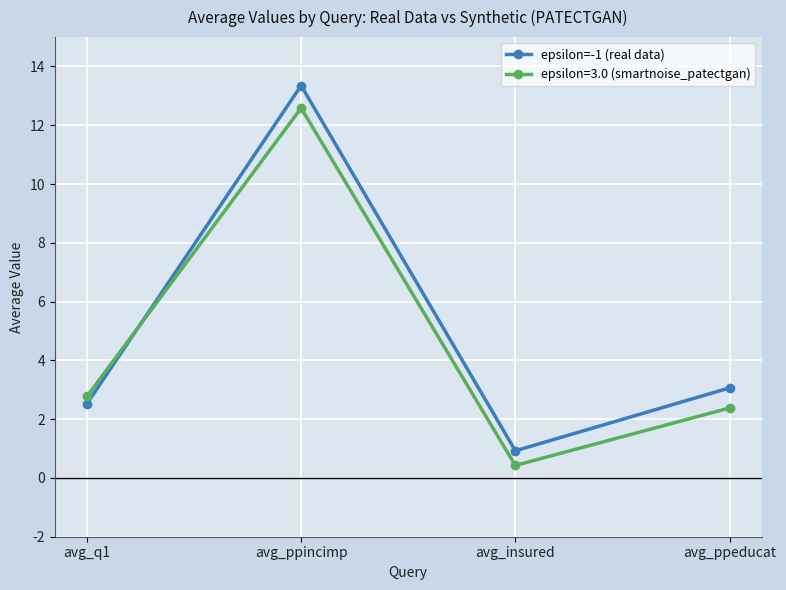

Where is the first local maximum for epsilon=3.0 (smartnoise_patectgan)?

avg_ppincimp